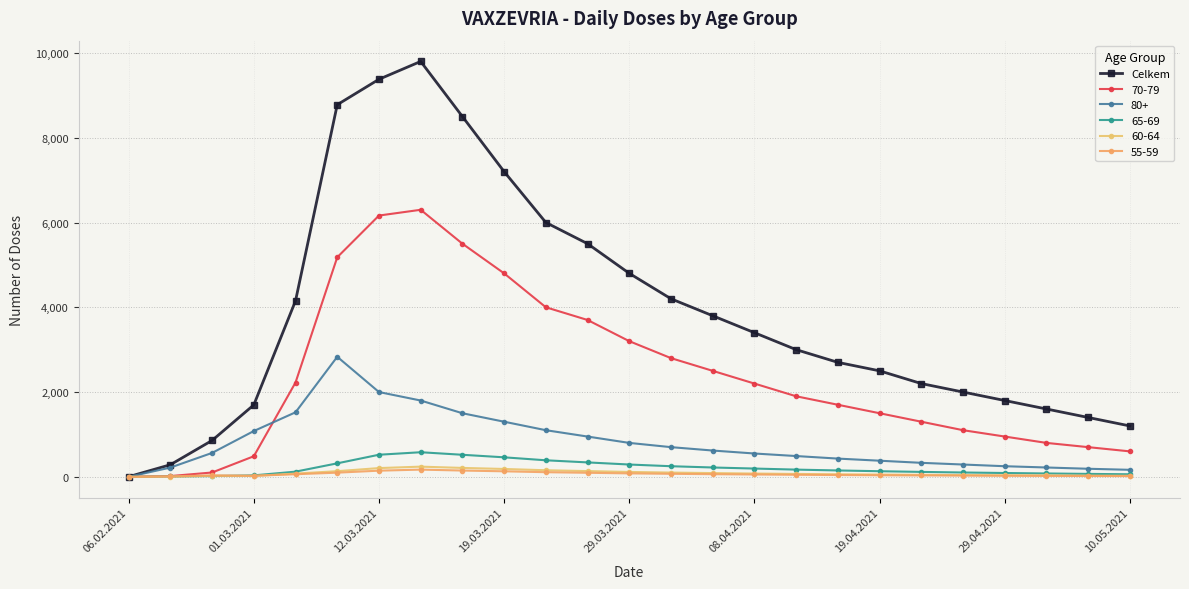

Which category has the lowest value across all series?

06.02.2021